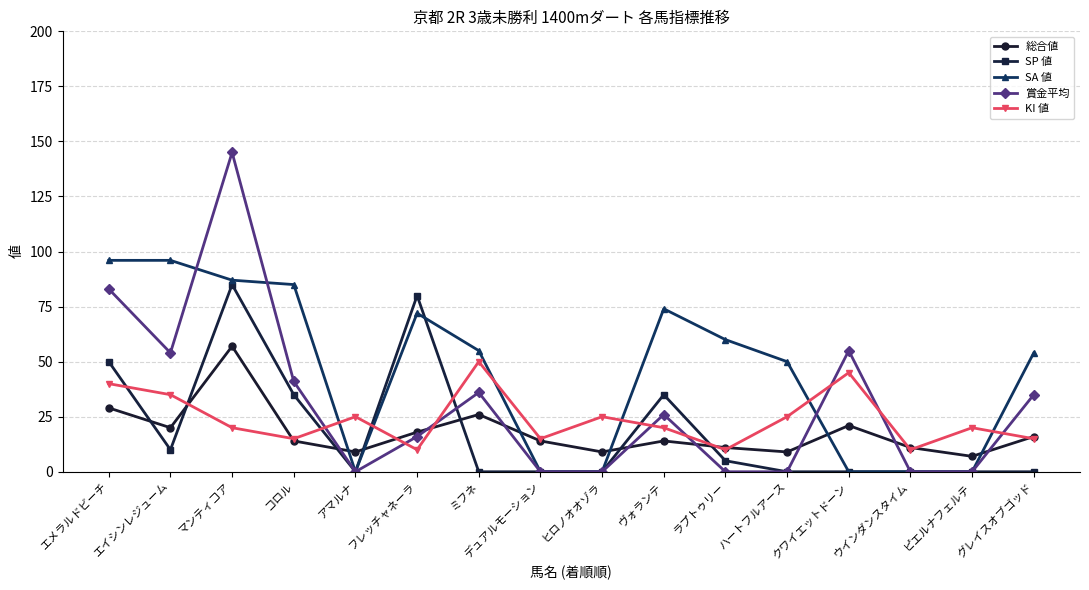

Which series has the widest spread of values?

賞金平均